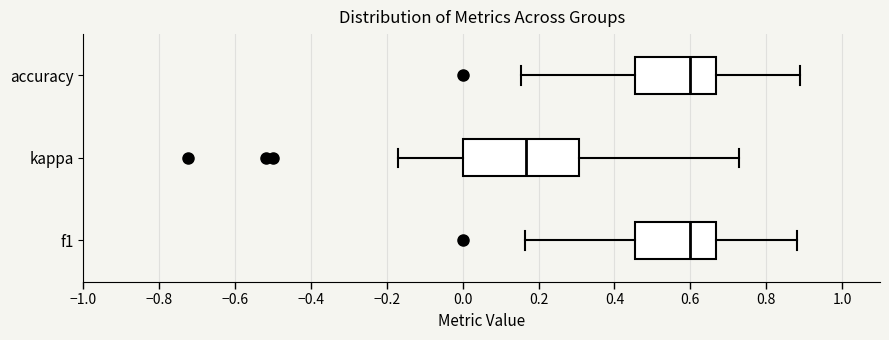

Which box is the widest, from its left edge to its right edge?

kappa